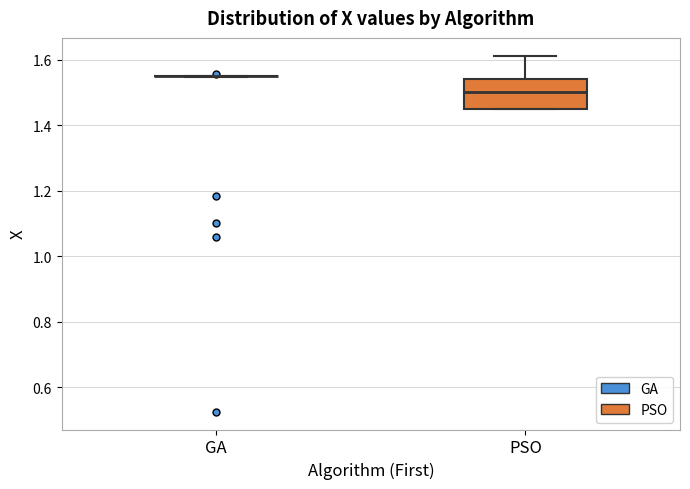

Reading left to right, read every box against the y-axis: the position of its median line, the range the box covers, and the ends of its whiskers. The values are not printed on the chart, so give them approximately, as read against the axis.

GA: box collapsed to a line at 1.54, whiskers 1.54 to 1.56
PSO: median 1.50, box 1.44 to 1.54, whiskers 1.44 to 1.62